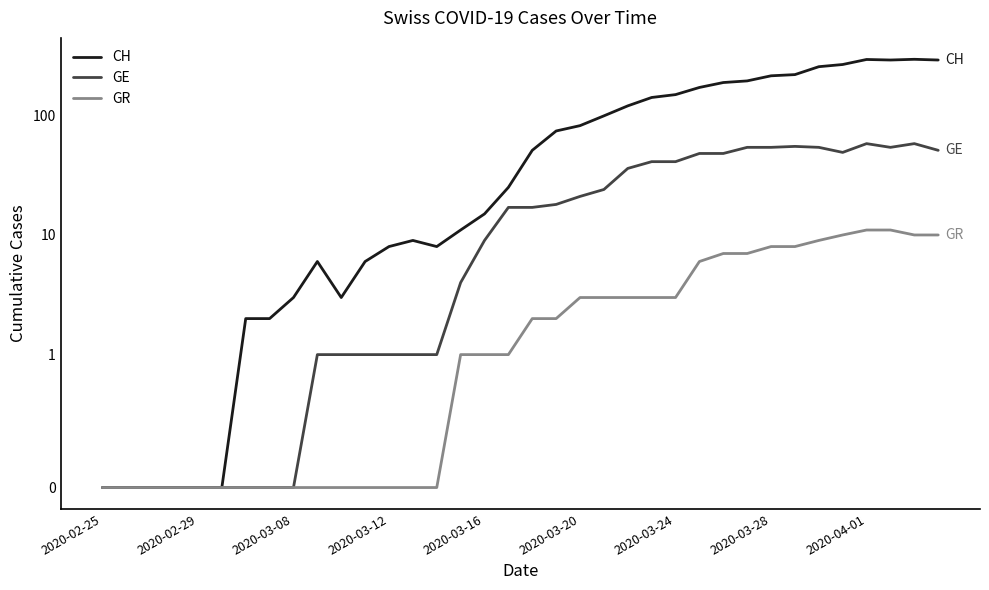

True or false: GE and GR cross at least once.

False